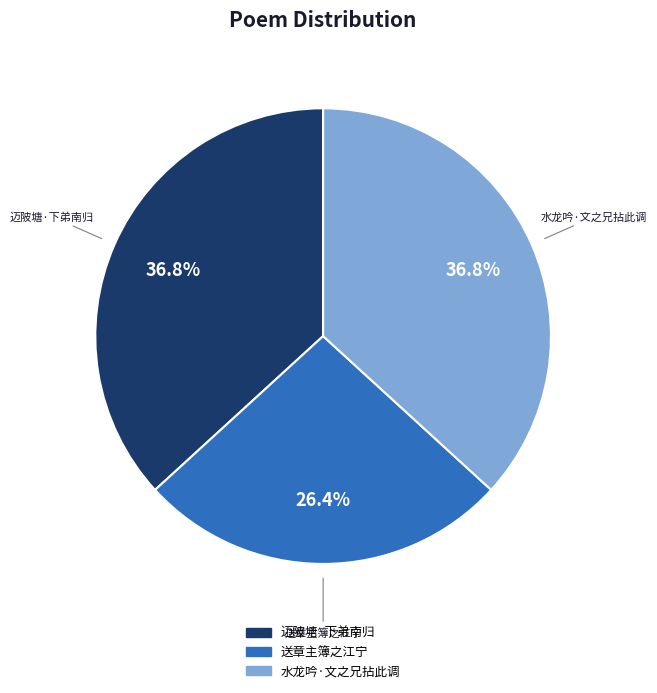

To the nearest percent, what is the difference between the largest and smallest slice percentages?

10%